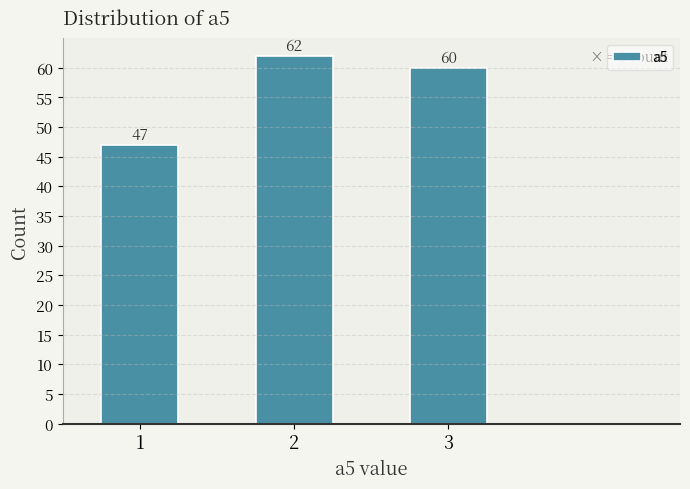

Reading right to left, transcribe all the data shown in this chart.

3=60	2=62	1=47